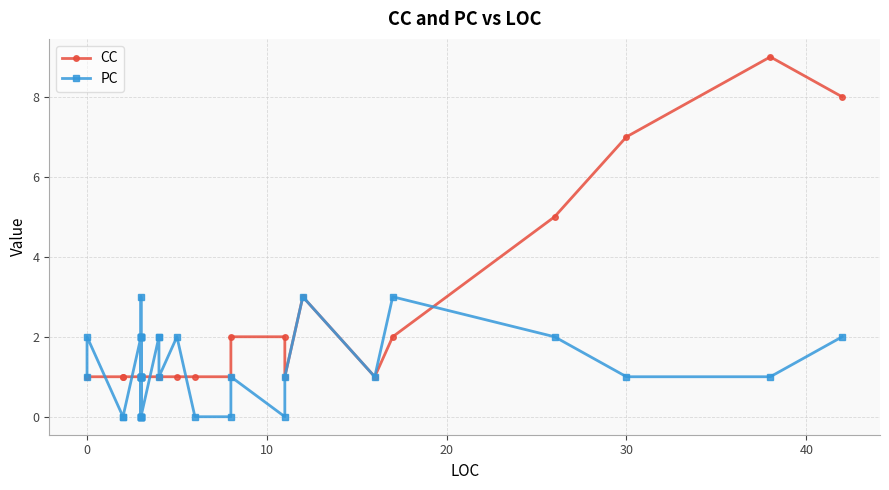

How many times do PC and CC cross each other?

8